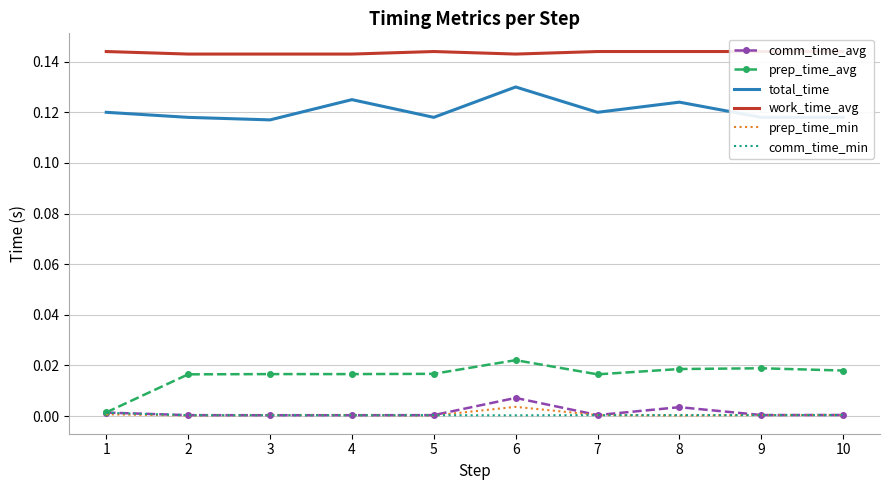

Reading left to right, what are all the values shown in this chart?

comm_time_avg: 0.0	0.0	0.0	0.0	0.0	0.0	0.0	0.0	0.0	0.0
prep_time_avg: 0.0	0.0	0.0	0.0	0.0	0.0	0.0	0.0	0.0	0.0
total_time: 0.1	0.1	0.1	0.1	0.1	0.1	0.1	0.1	0.1	0.1
work_time_avg: 0.1	0.1	0.1	0.1	0.1	0.1	0.1	0.1	0.1	0.1
prep_time_min: 0.0	0.0	0.0	0.0	0.0	0.0	0.0	0.0	0.0	0.0
comm_time_min: 0.0	0.0	0.0	0.0	0.0	0.0	0.0	0.0	0.0	0.0